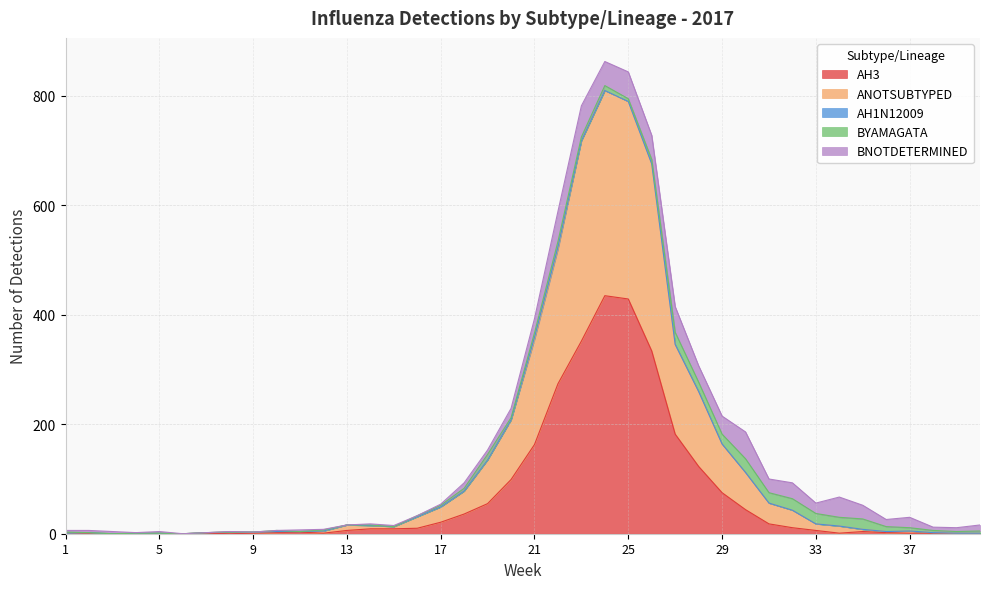

What is the sum of all BYAMAGATA values?

280